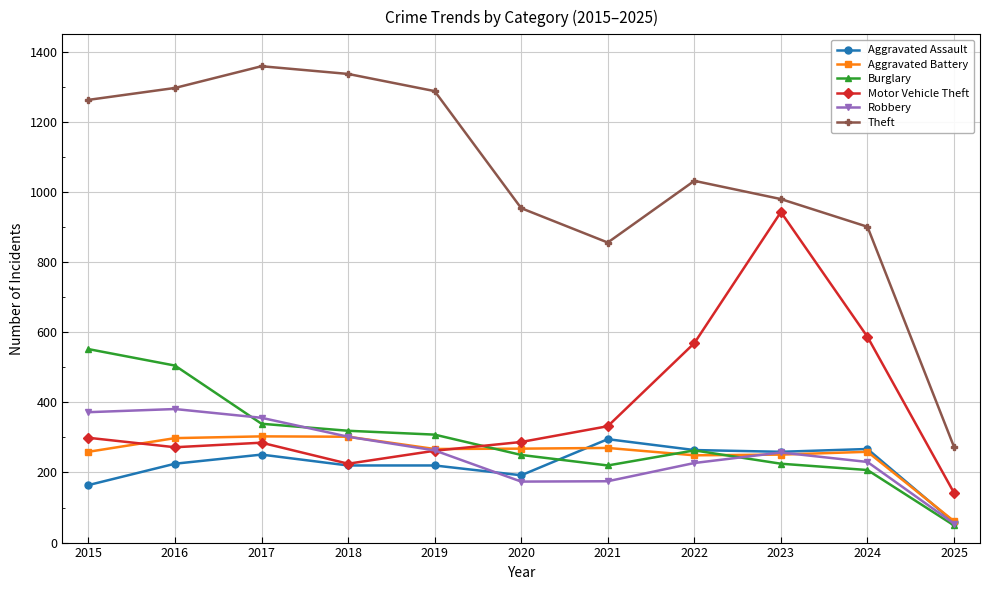

What is the spread (max minus min) of values at 2022?

805